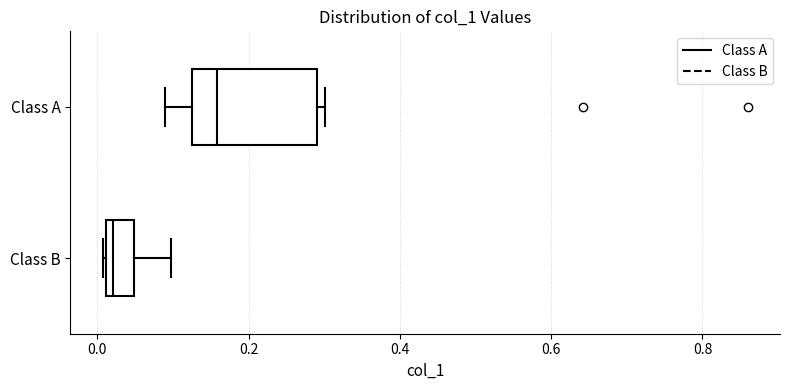

Which box is the widest, from its left edge to its right edge?

Class A